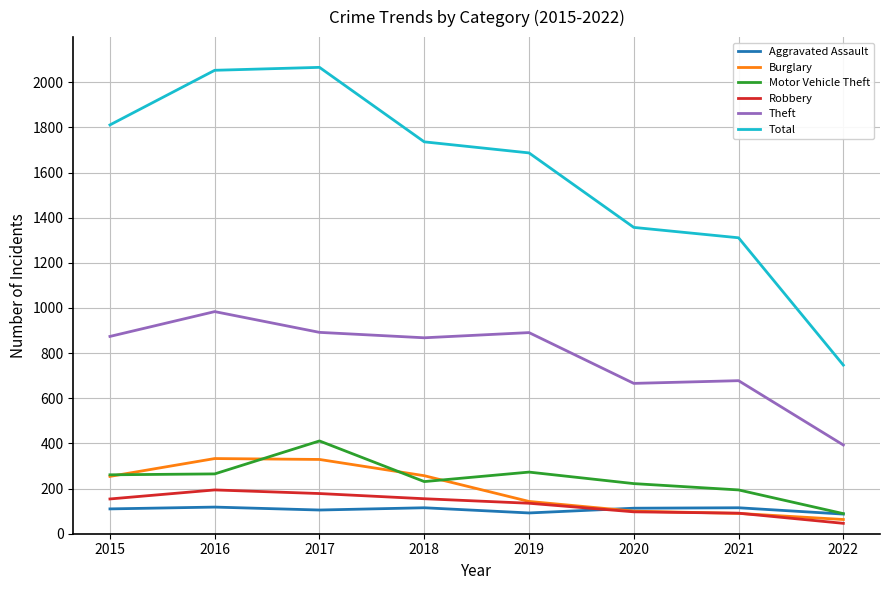

Which series has the largest total across all categories?

Total